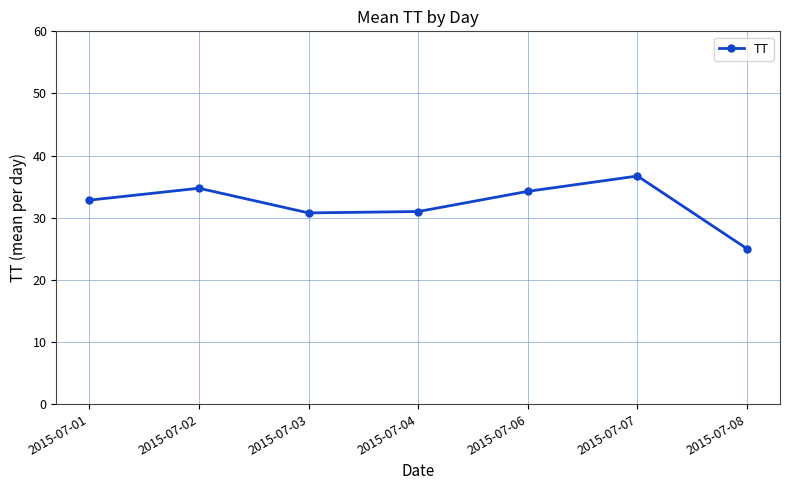

Which has a higher value, 2015-07-01 or 2015-07-02?

2015-07-02